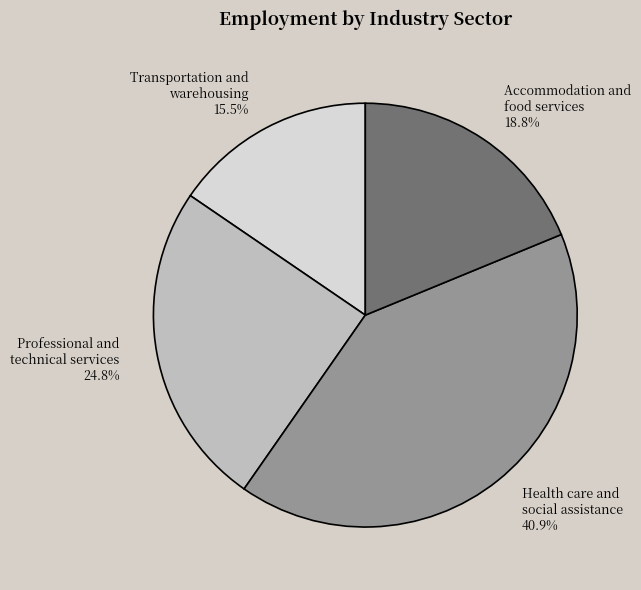

How many slices are in this pie chart?

4